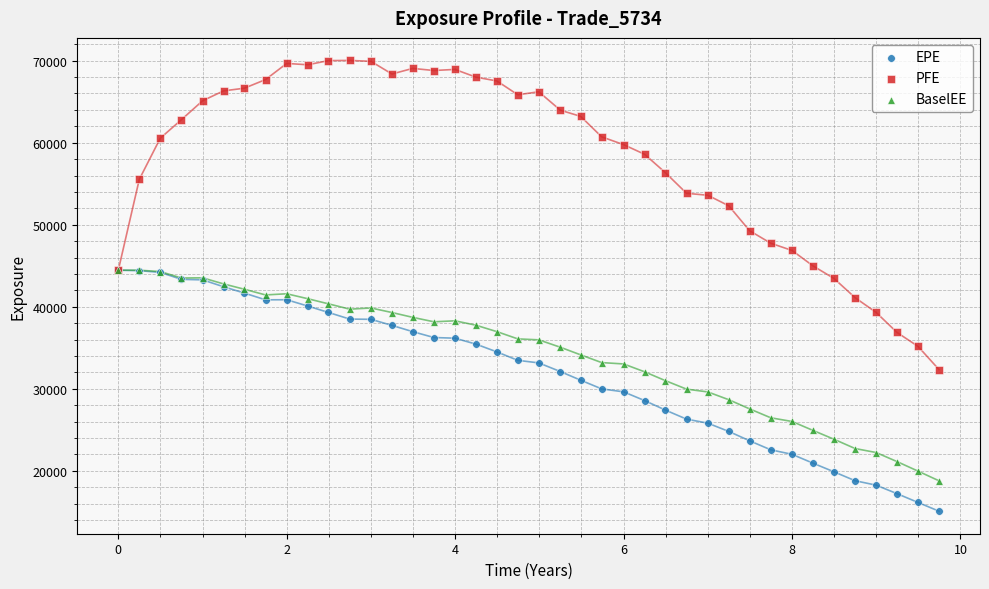

In the PFE series, what Y value is closest to 51186?

52302.8